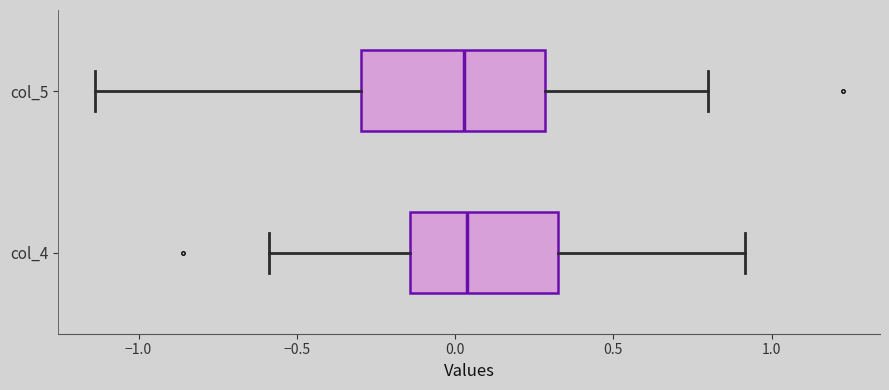

Where does the median line of the box for col_5 sit on the x-axis? The values are not printed on the chart, so give them approximately, as read against the axis.

0.05